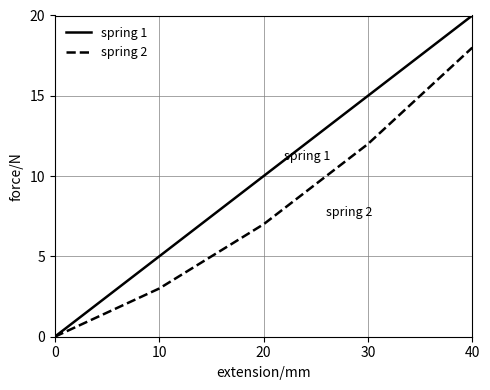

What is the total value across all series at 10?

8